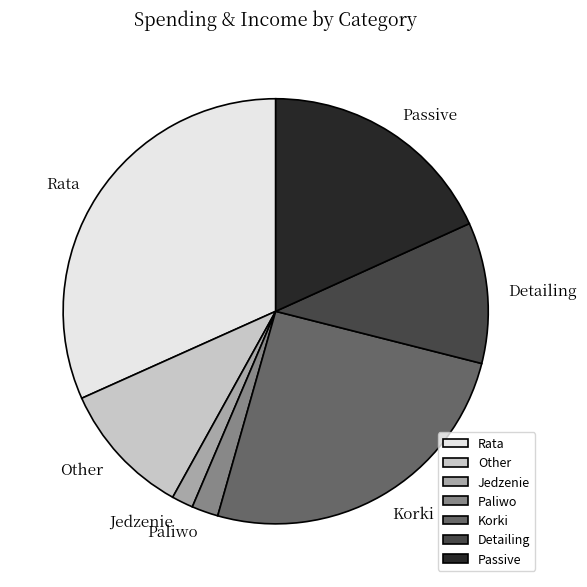

Which has a higher value, Other or Rata?

Rata